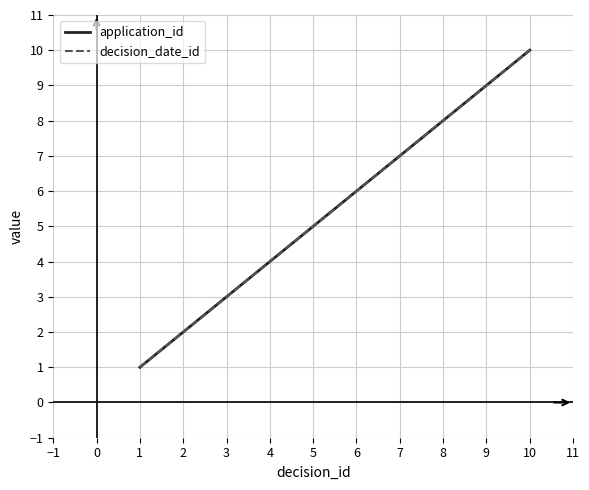

What is the greatest value displayed?

10